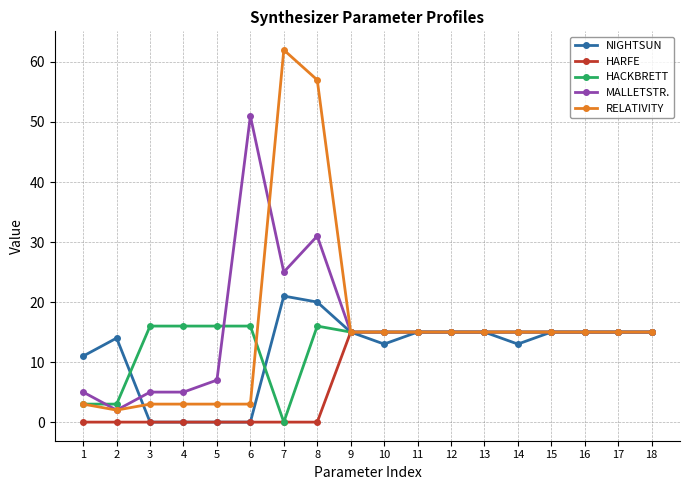

Reading left to right, what are all the values shown in this chart?

NIGHTSUN: 1=11	2=14	3=0	4=0	5=0	6=0	7=21	8=20	9=15	10=13	11=15	12=15	13=15	14=13	15=15	16=15	17=15	18=15
HARFE: 1=0	2=0	3=0	4=0	5=0	6=0	7=0	8=0	9=15	10=15	11=15	12=15	13=15	14=15	15=15	16=15	17=15	18=15
HACKBRETT: 1=3	2=3	3=16	4=16	5=16	6=16	7=0	8=16	9=15	10=15	11=15	12=15	13=15	14=15	15=15	16=15	17=15	18=15
MALLETSTR.: 1=5	2=2	3=5	4=5	5=7	6=51	7=25	8=31	9=15	10=15	11=15	12=15	13=15	14=15	15=15	16=15	17=15	18=15
RELATIVITY: 1=3	2=2	3=3	4=3	5=3	6=3	7=62	8=57	9=15	10=15	11=15	12=15	13=15	14=15	15=15	16=15	17=15	18=15